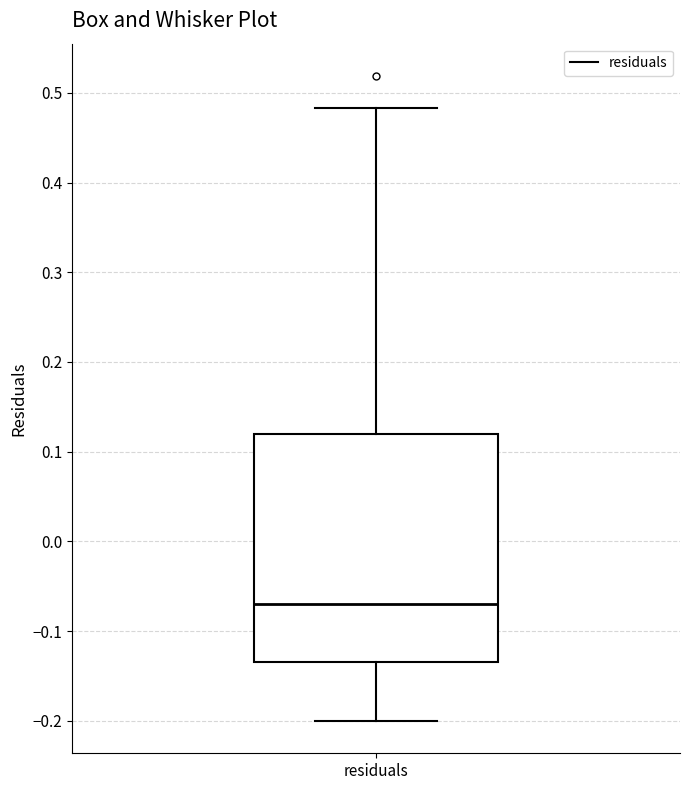

Transcribe this box plot: give where the median line is, the range the box spans, and where the two whiskers end, as read against the y-axis. The values are not printed on the chart, so give them approximately, as read against the axis.

median -0.07, box -0.13 to 0.12, whiskers -0.20 to 0.48